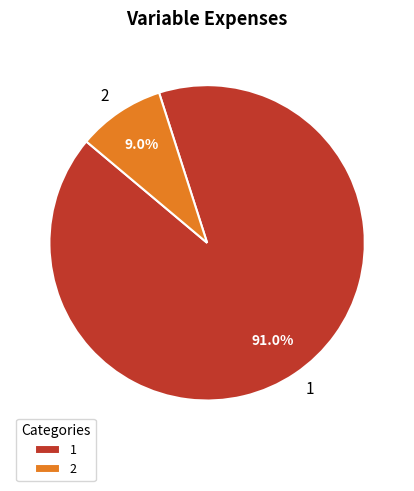

Which slice represents more than half of the pie?

1